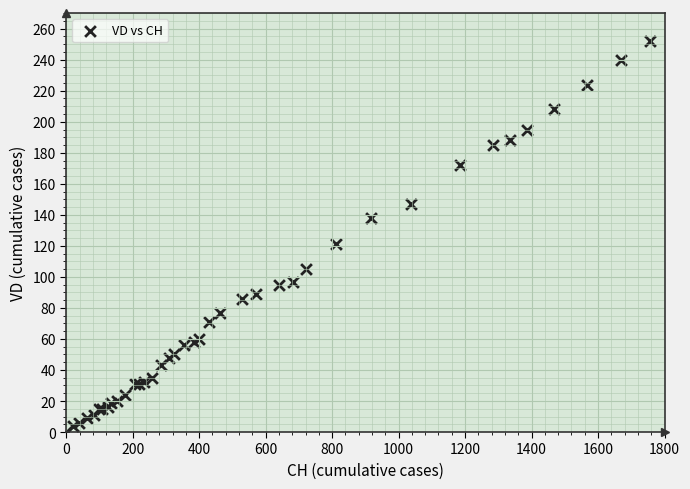

What Y value in the scatter plot is closest to 126?

121